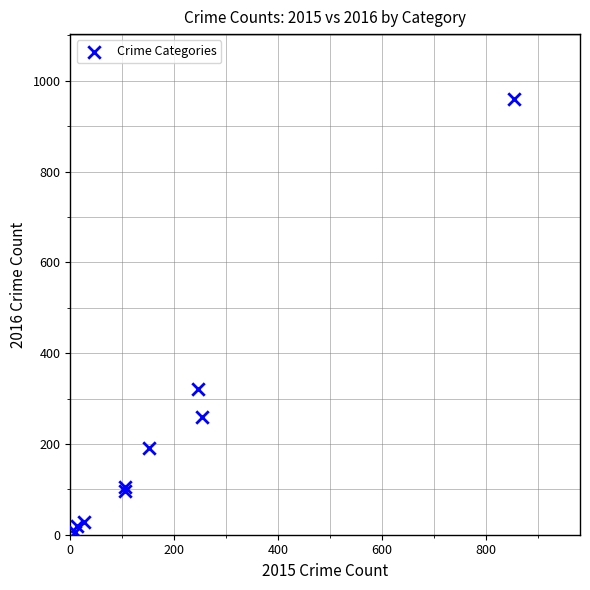

What Y value in the scatter plot is closest to 483?

321